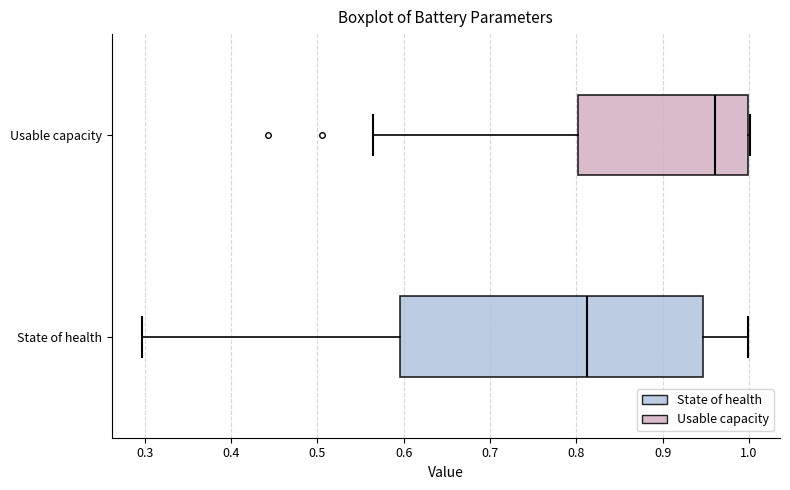

Which box is the widest, from its left edge to its right edge?

State of health